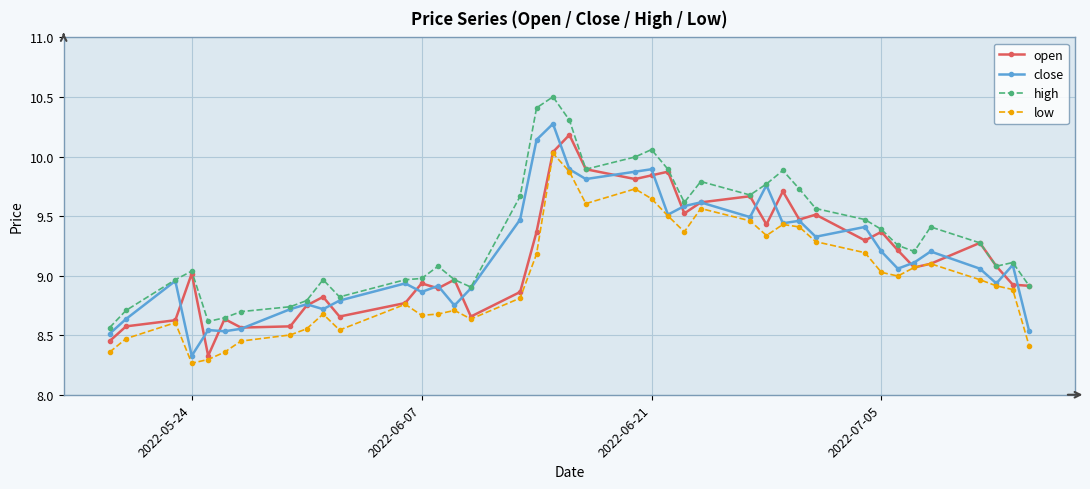

At how many categories does at least one series exceed 8?

40